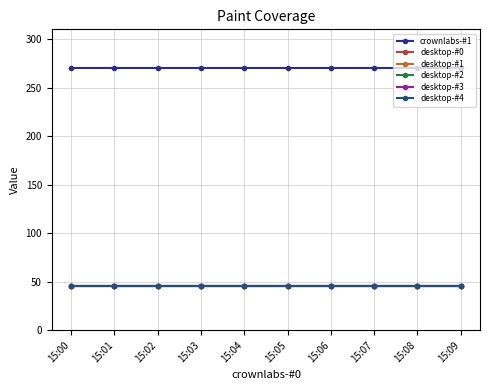

Reading right to left, what are all the values shown in this chart?

crownlabs-#1: 270.6	270.6	270.6	270.6	270.6	270.6	270.6	270.6	270.6	270.6
desktop-#0: 45.6	45.6	45.6	45.6	45.6	45.6	45.6	45.6	45.6	45.6
desktop-#1: 45.6	45.6	45.6	45.6	45.6	45.6	45.6	45.6	45.6	45.6
desktop-#2: 45.6	45.6	45.6	45.6	45.6	45.6	45.6	45.6	45.6	45.6
desktop-#3: 45.6	45.6	45.6	45.6	45.6	45.6	45.6	45.6	45.6	45.6
desktop-#4: 45.6	45.6	45.6	45.6	45.6	45.6	45.6	45.6	45.6	45.6